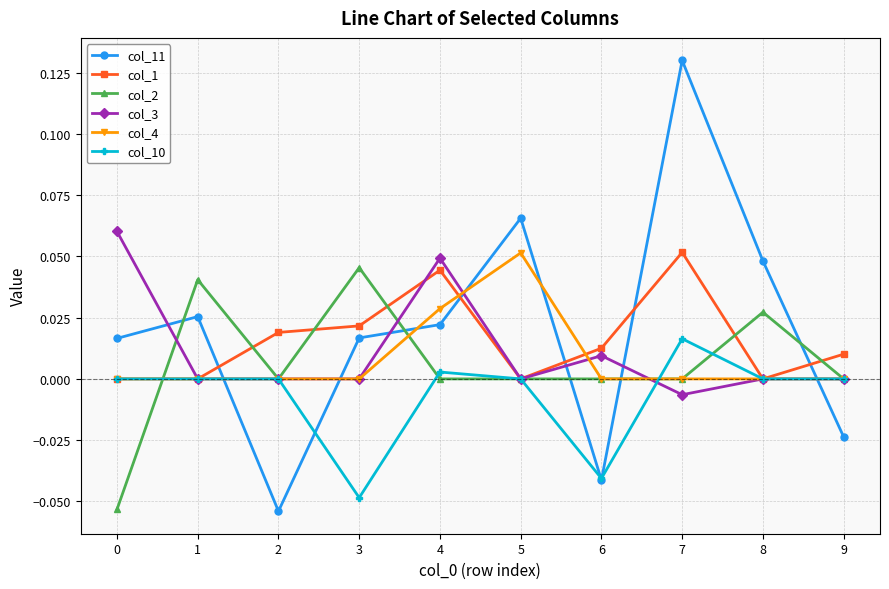

True or false: col_11 and col_3 cross at least once.

True